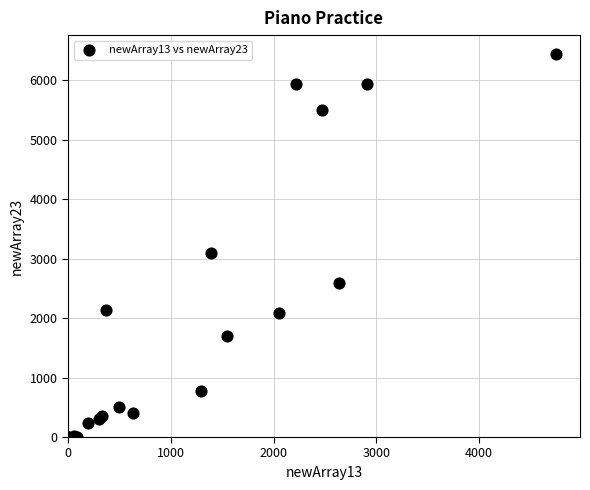

What Y value in the scatter plot is closest to 3216?

3087.9